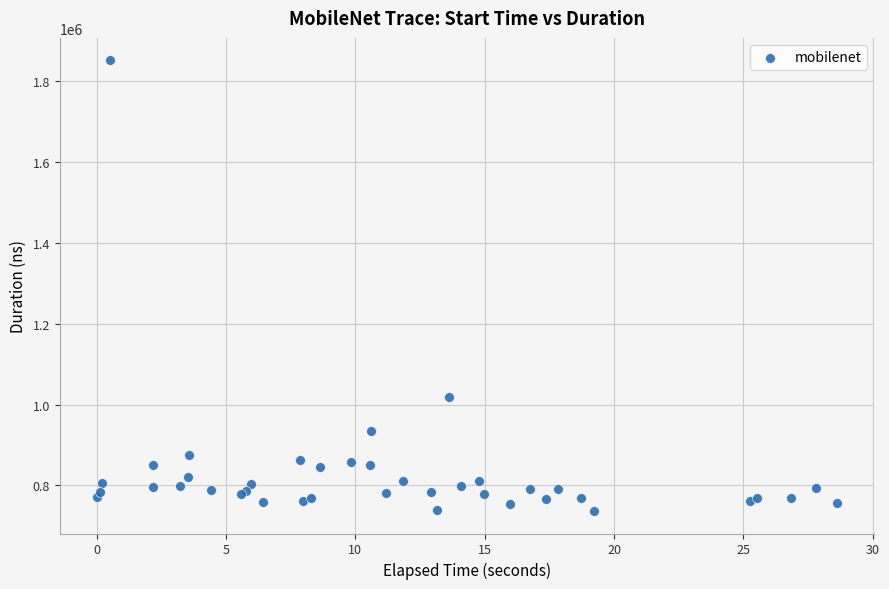

What Y value in the scatter plot is closest to 1294375?

1018136